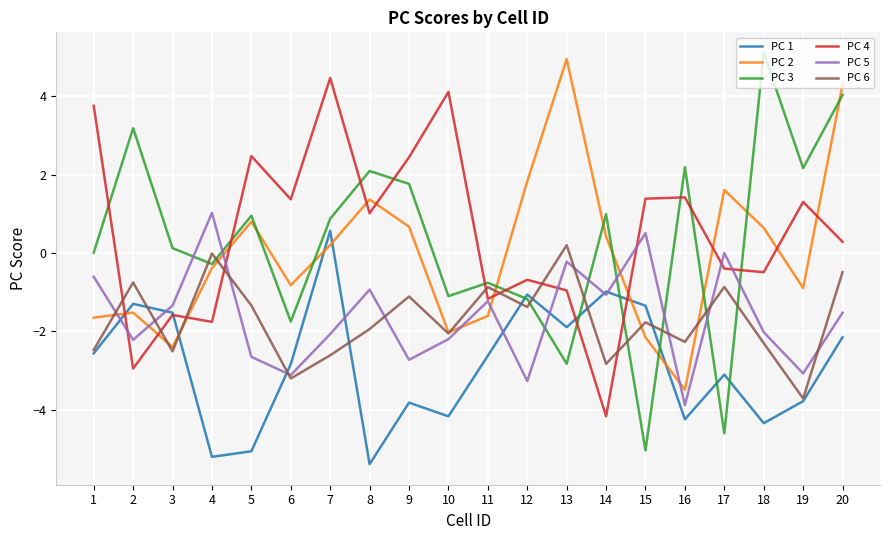

How many negative values does the PC 4 series have?

9